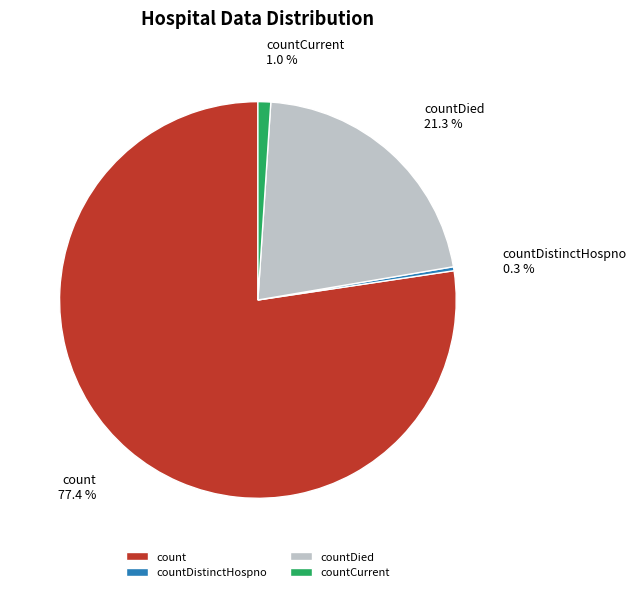

What is the total percentage of countCurrent and countDied?

22.3%